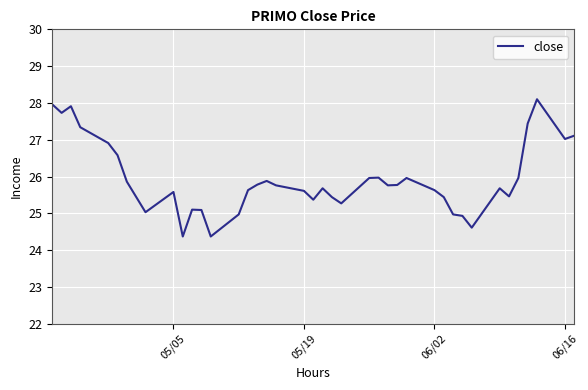

What is the difference between the maximum and minimum values?

3.7